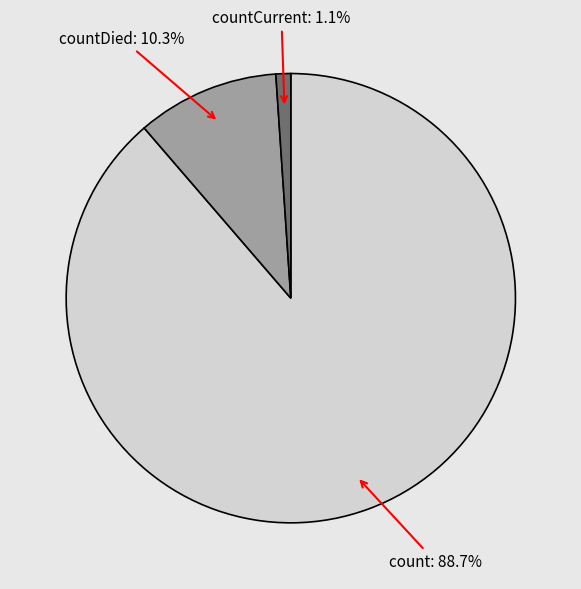

How many segments does this pie chart have?

3